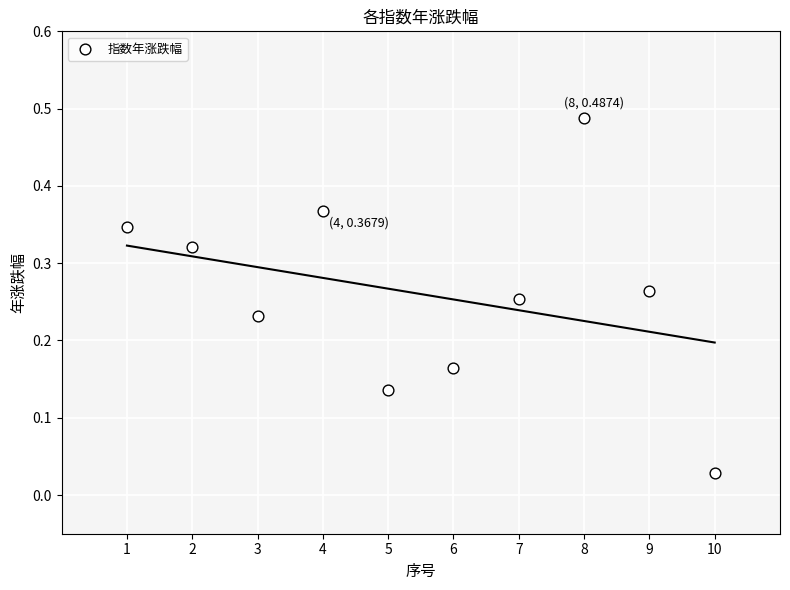

What is the average X value?

5.5